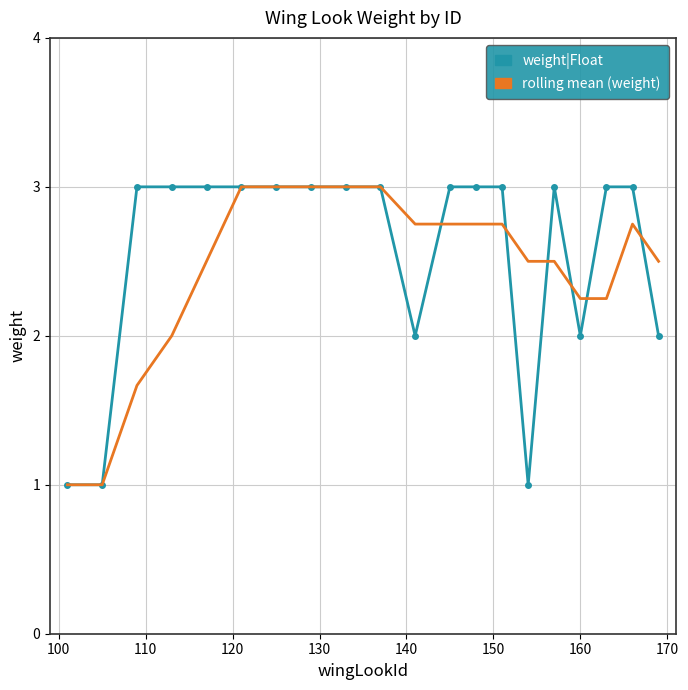

What is the sum of all weight|Float values?

51.0